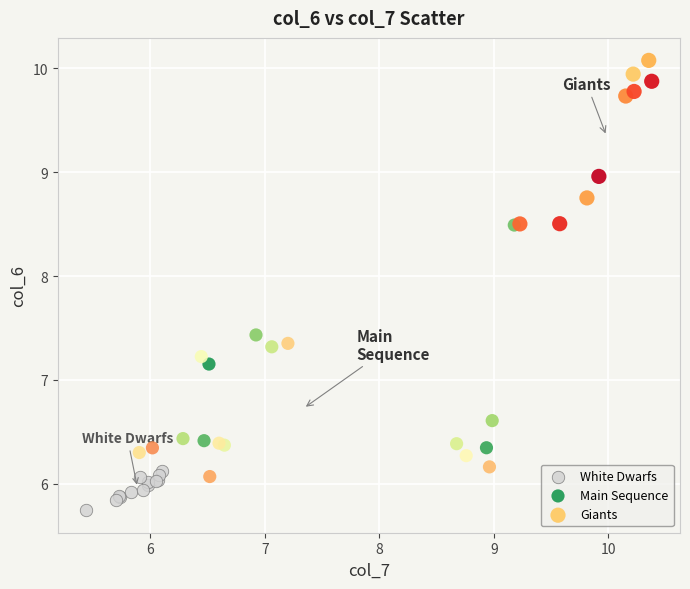

Which series has the largest Y range (max minus min)?

Main Sequence